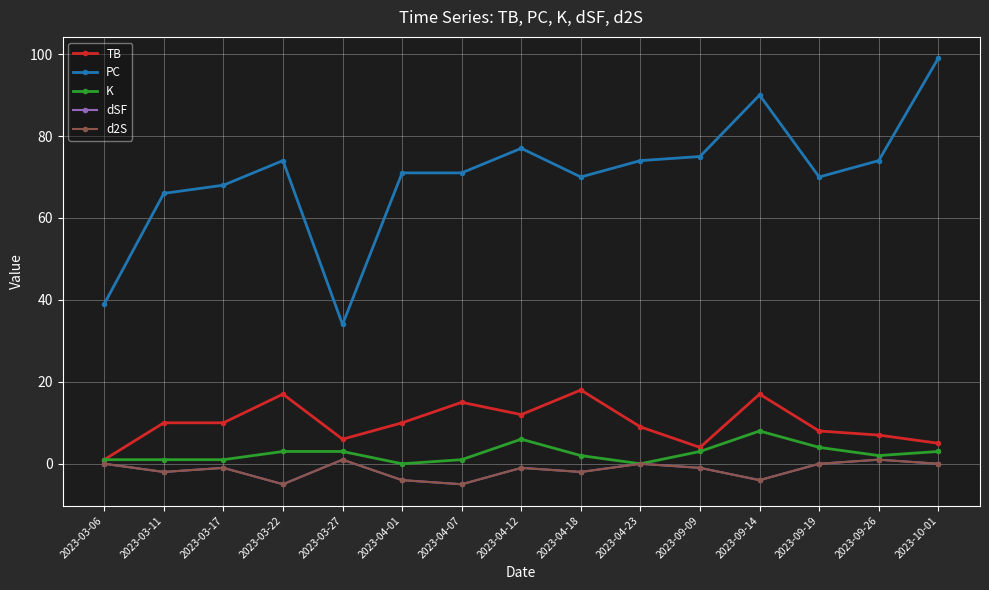

Is it true that PC equals 109 at 2023-09-26?

False